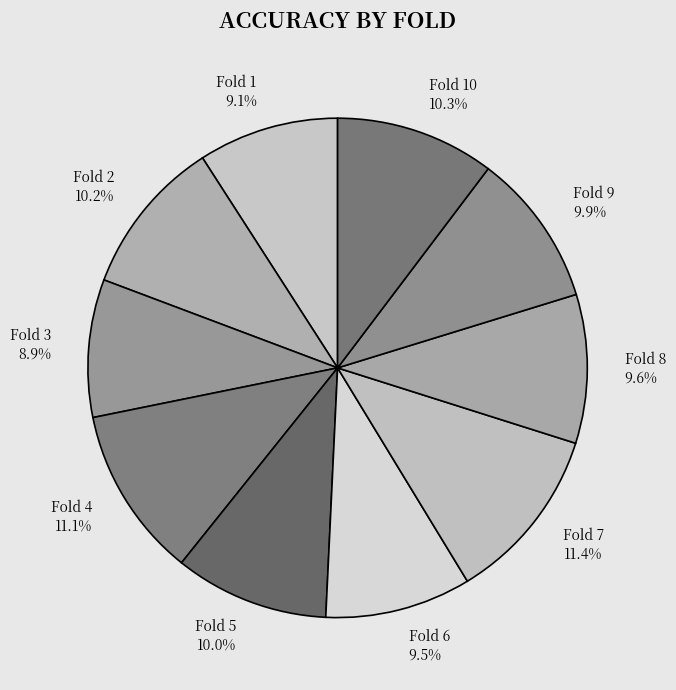

What percentage is the Fold 1 slice, to the nearest percent?

9%